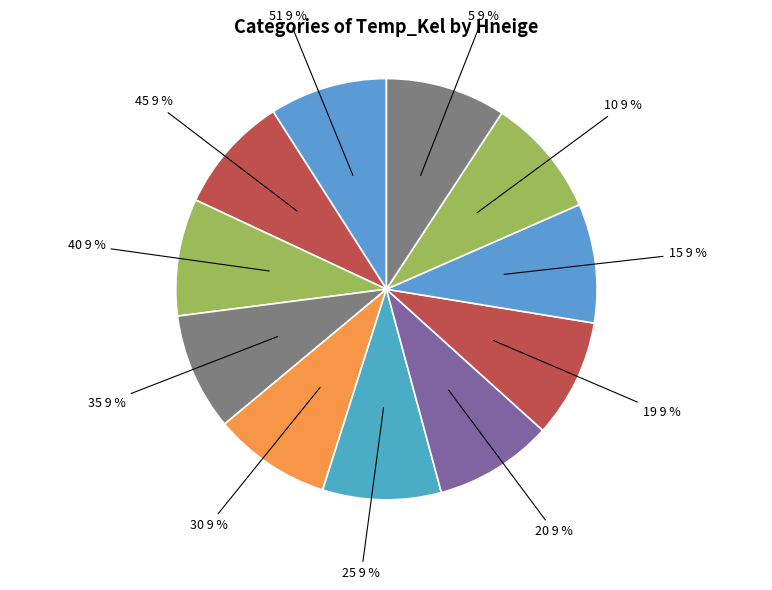

Do 30 9 % and 35 9 % together represent more than half of the pie?

No